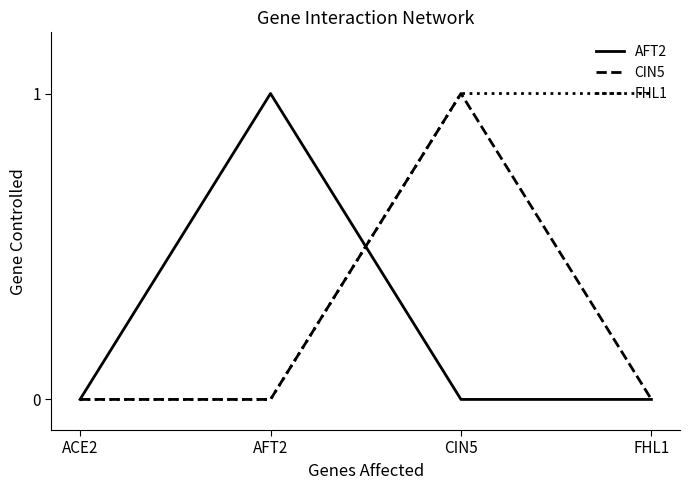

Is the value of CIN5 at CIN5 greater than the value of AFT2 at FHL1?

Yes